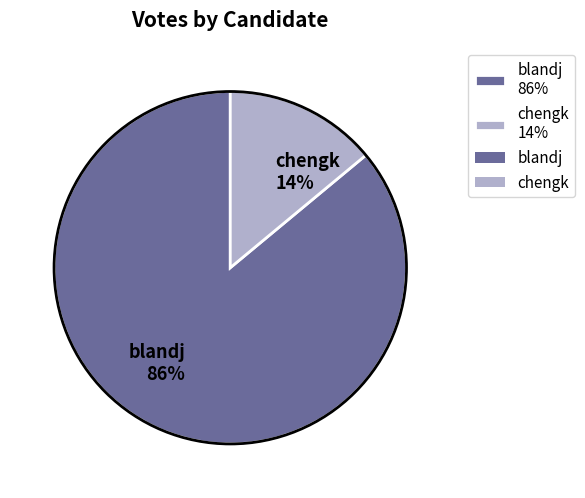

Is it true that blandj is 98% of the pie?

False